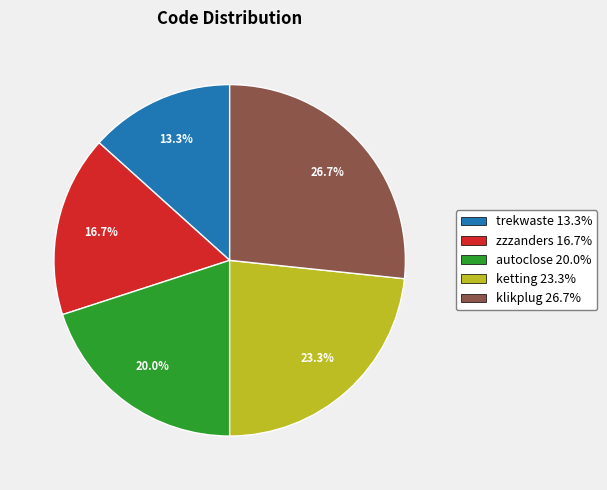

What is the largest slice in the pie chart?

klikplug